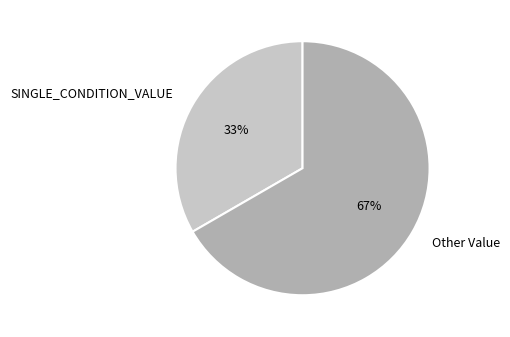

To the nearest percent, what is the combined percentage of SINGLE_CONDITION_VALUE and Other Value?

100%